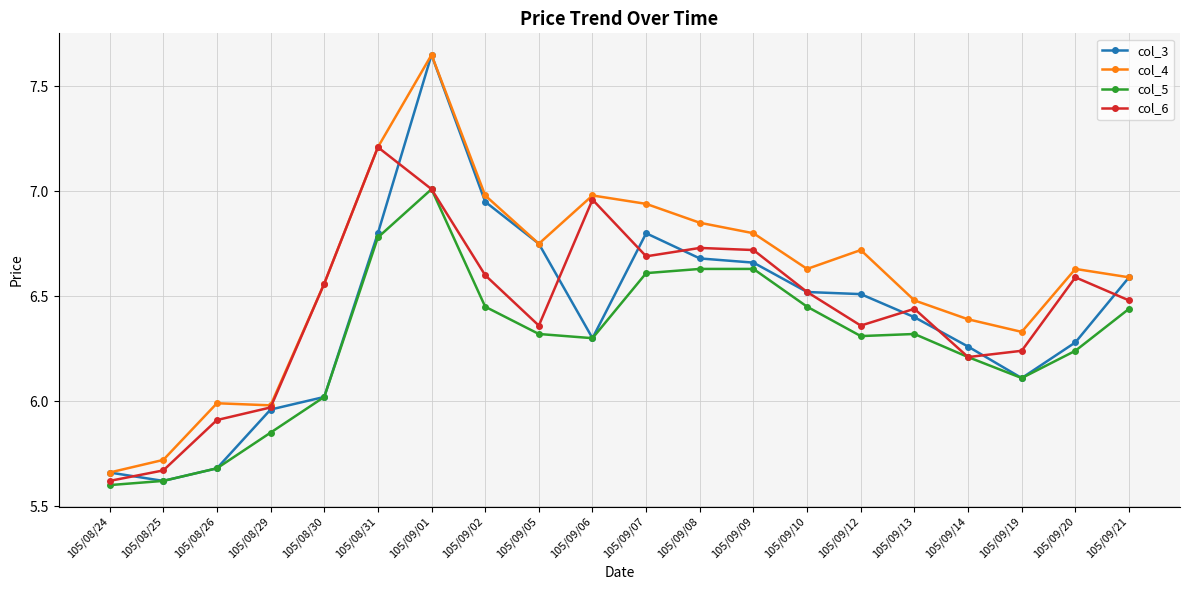

What is the label of the 3rd point from the right?

105/09/19